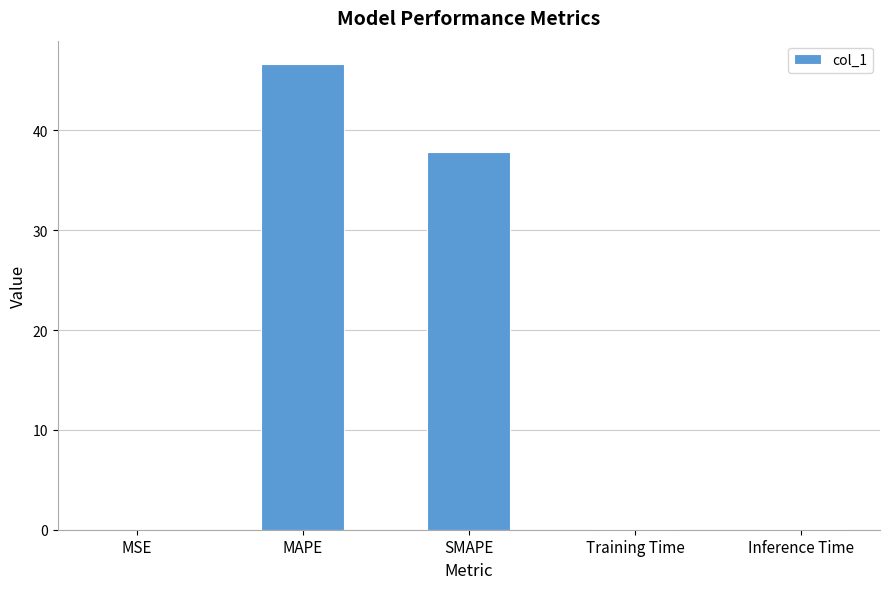

True or false: the data shows 37.8 at SMAPE.

True